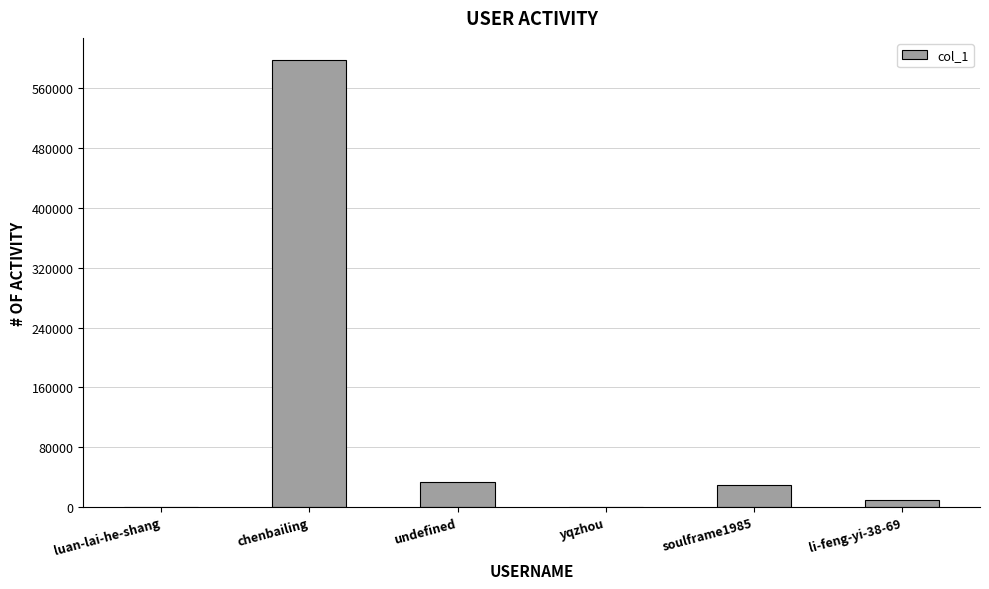

Which label corresponds to the largest value in the chart?

chenbailing